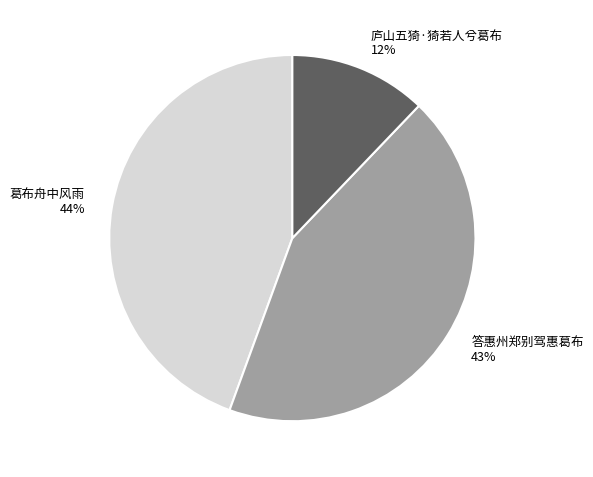

What is the ratio of the value at 庐山五猗·猗若人兮葛布 to the value at 葛布舟中风雨?

0.3